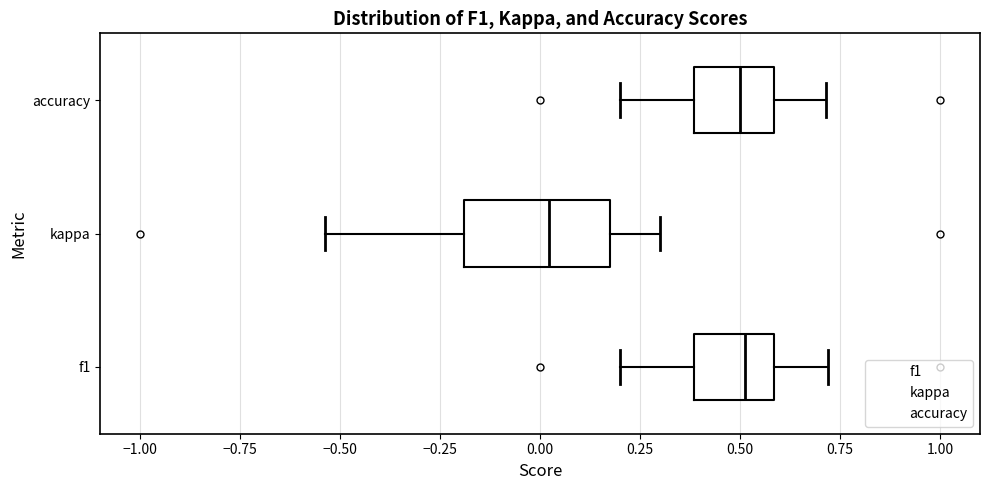

Which box is the widest, from its left edge to its right edge?

kappa